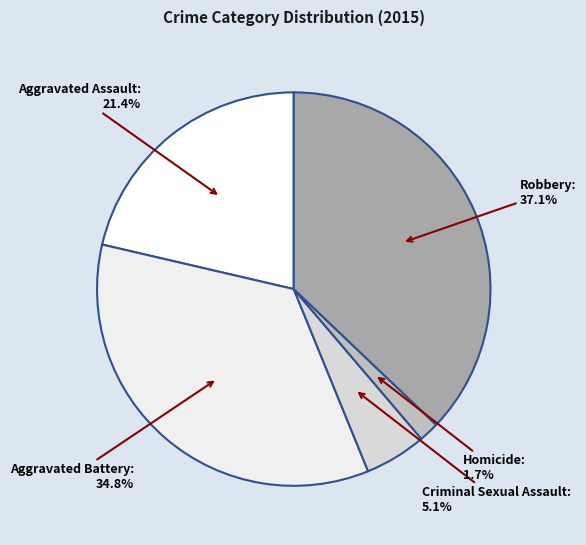

Is it true that Criminal Sexual Assault is 1% of the pie?

False